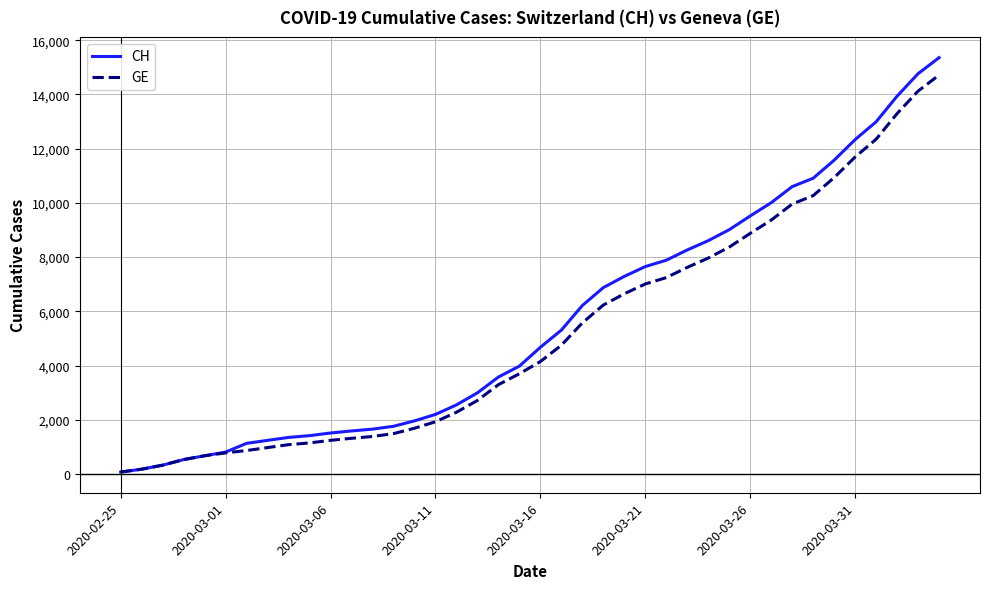

Which series has the largest range (max minus min)?

CH